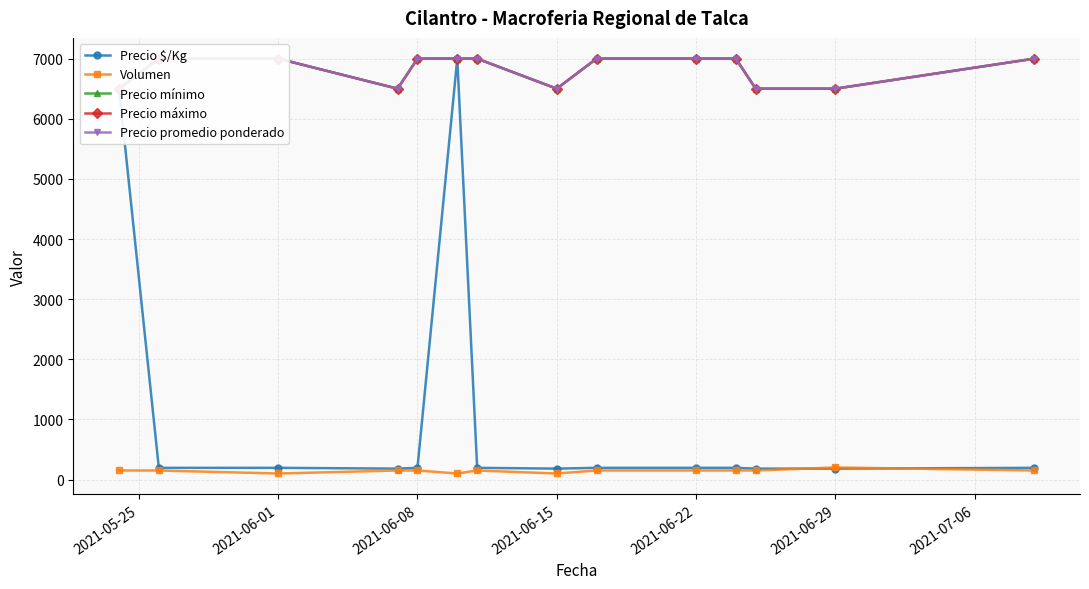

True or false: Precio $/Kg has more than 0 interior local peaks.

True